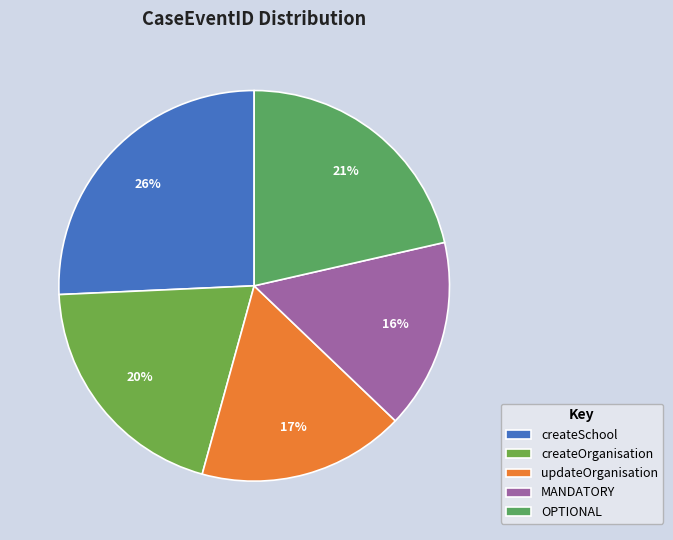

Which slice is the largest?

createSchool